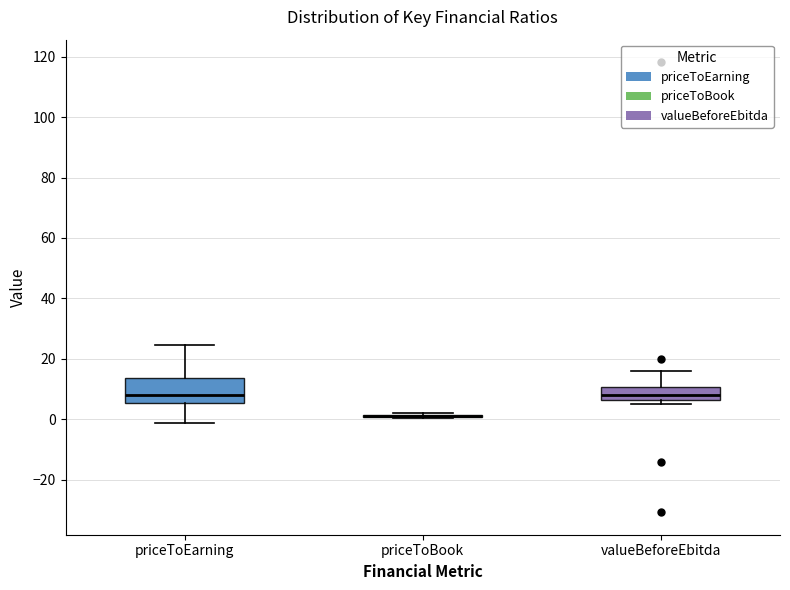

Reading left to right, read every box against the y-axis: the position of its median line, the range the box covers, and the ends of its whiskers. The values are not printed on the chart, so give them approximately, as read against the axis.

priceToEarning: median 8, box 6 to 14, whiskers -2 to 24
priceToBook: box collapsed to a line at 2, whiskers 0 to 2
valueBeforeEbitda: median 8, box 6 to 10, whiskers 4 to 16